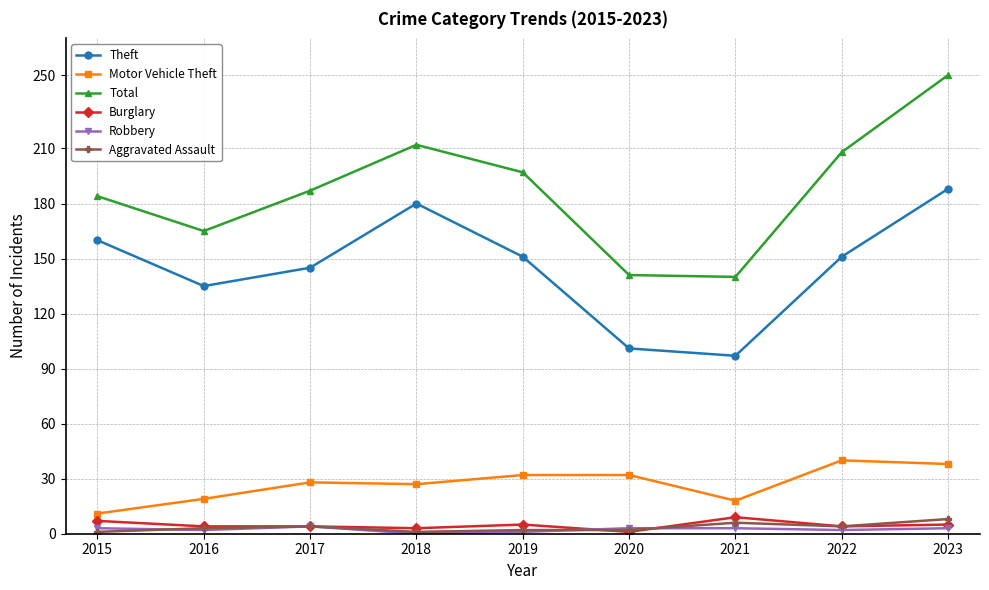

What is the maximum value for Theft?

188